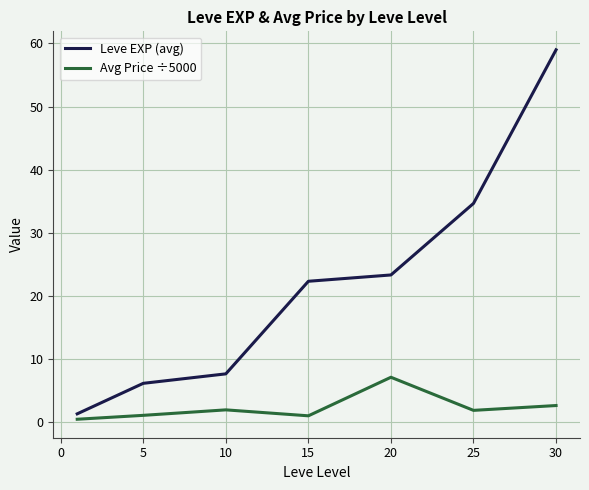

True or false: Avg Price ÷5000 and Leve EXP (avg) cross at least once.

False